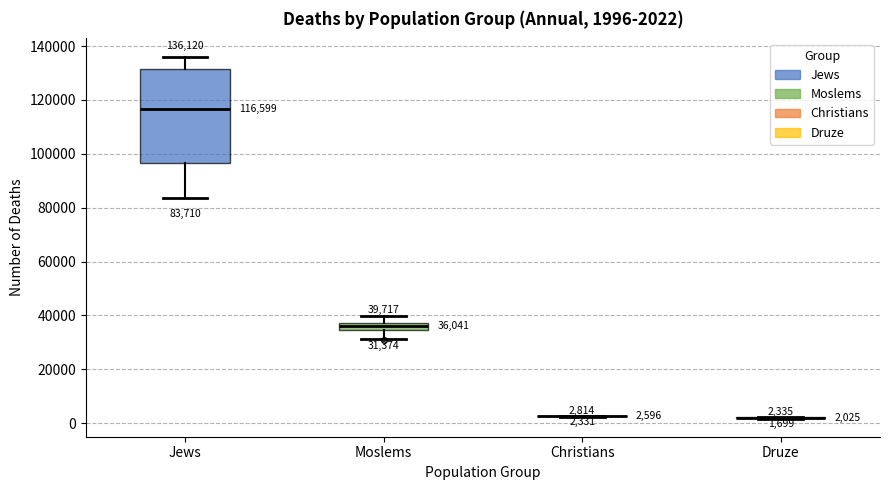

Comparing the boxes themselves (not the whiskers), which one is the tallest?

Jews